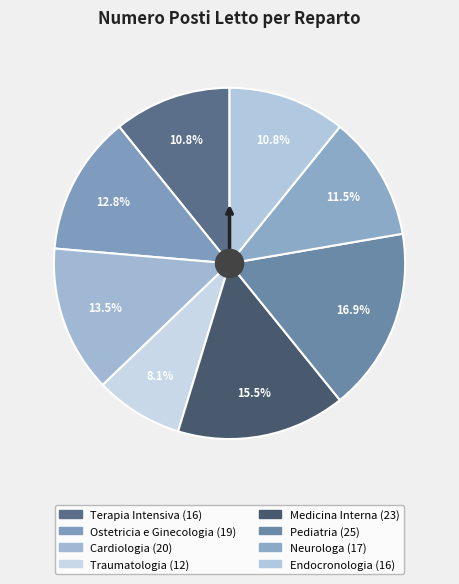

To the nearest percent, what portion does Ostetricia e Ginecologia represent?

13%